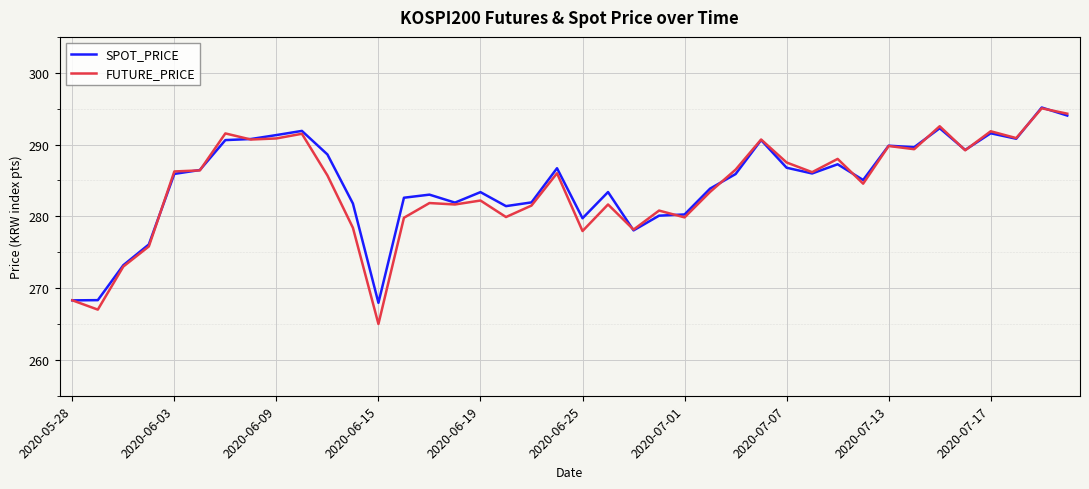

Which series has the widest spread of values?

FUTURE_PRICE